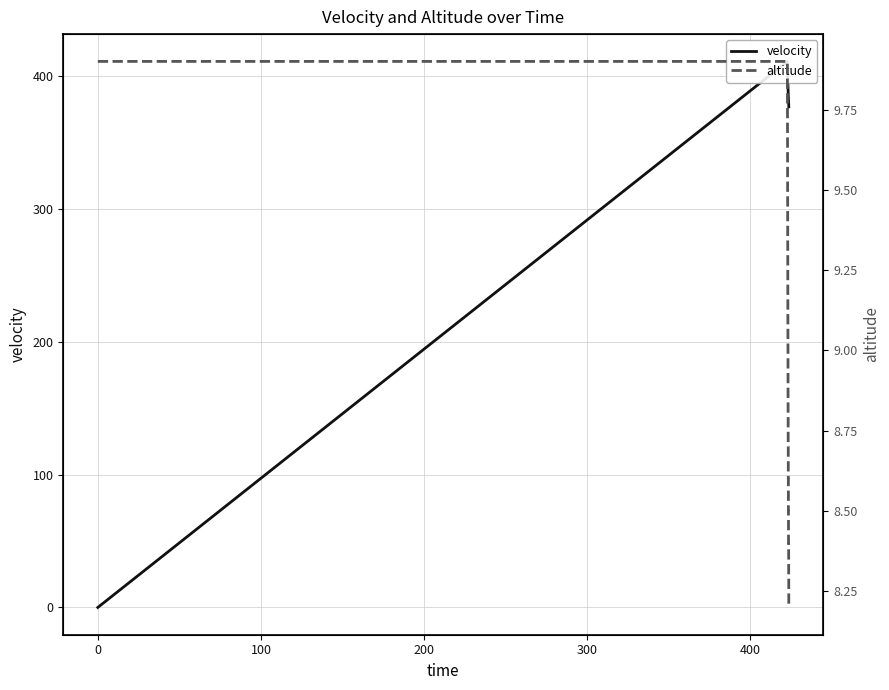

Count the number of data series in this chart.

2